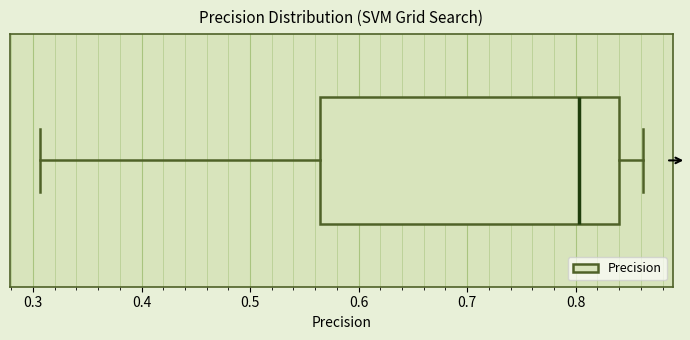

Where is the left edge of the box on the x-axis? The values are not printed on the chart, so give them approximately, as read against the axis.

0.56